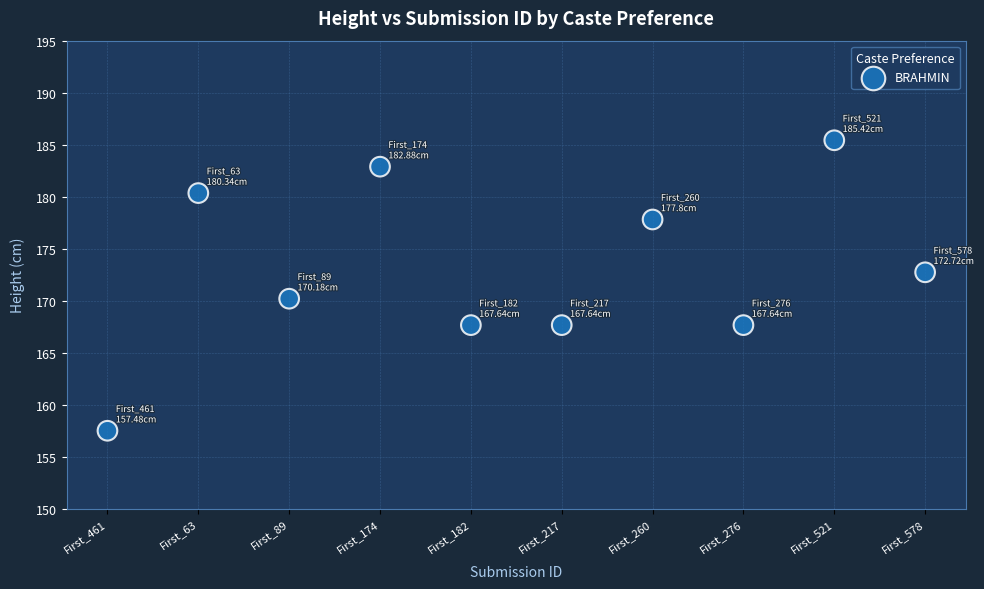

What Y value in the scatter plot is closest to 171?

170.2